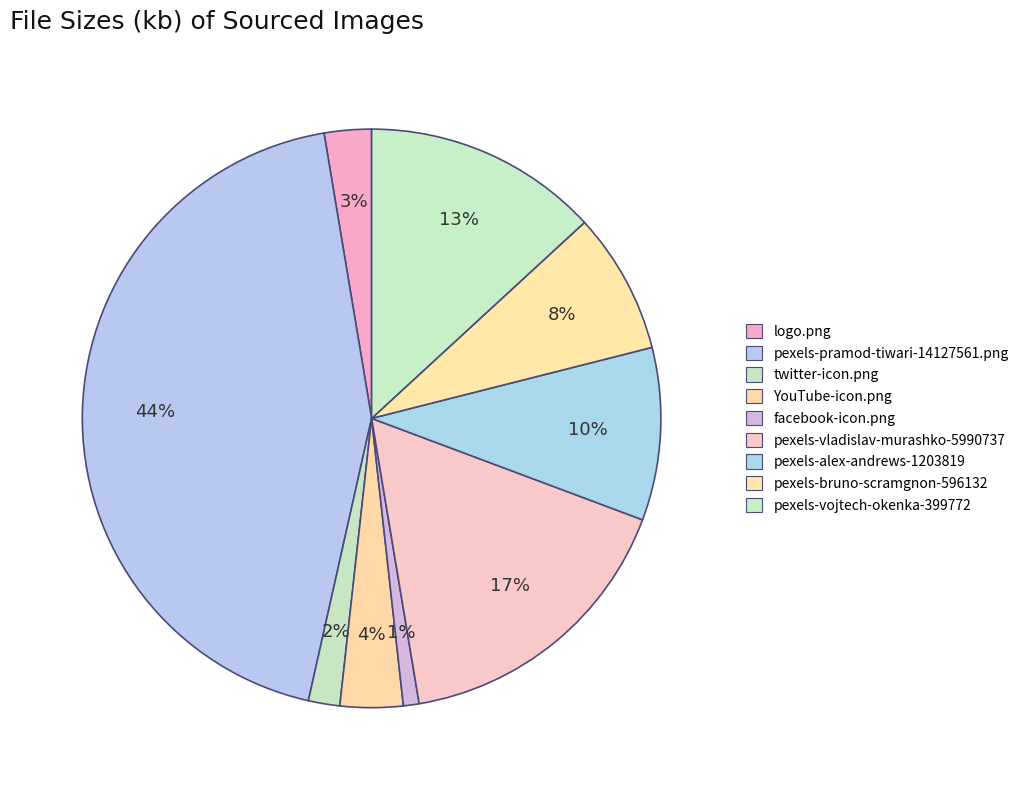

How many segments does this pie chart have?

9